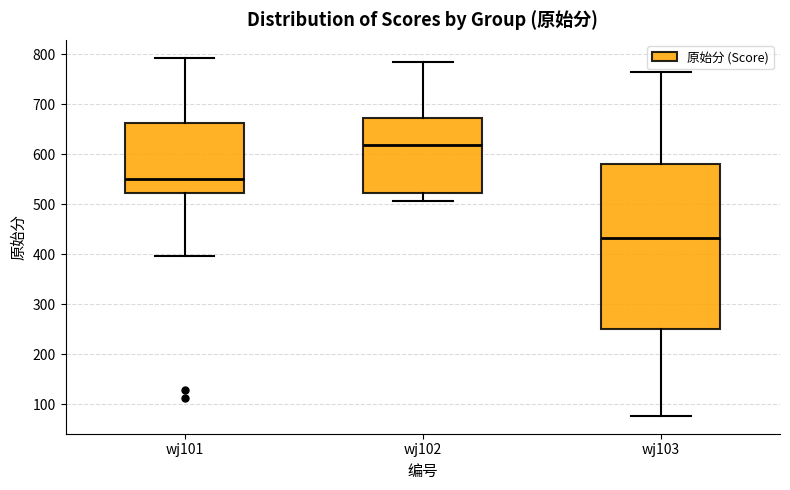

Where is the lower edge of the box for wj101 on the y-axis? The values are not printed on the chart, so give them approximately, as read against the axis.

520